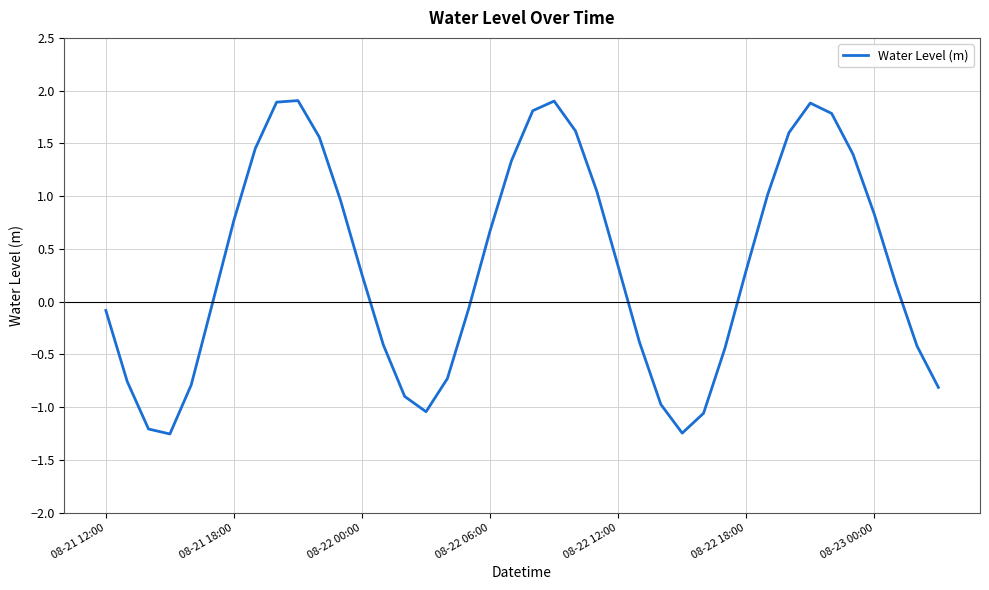

What is the maximum value shown in the chart?

1.9